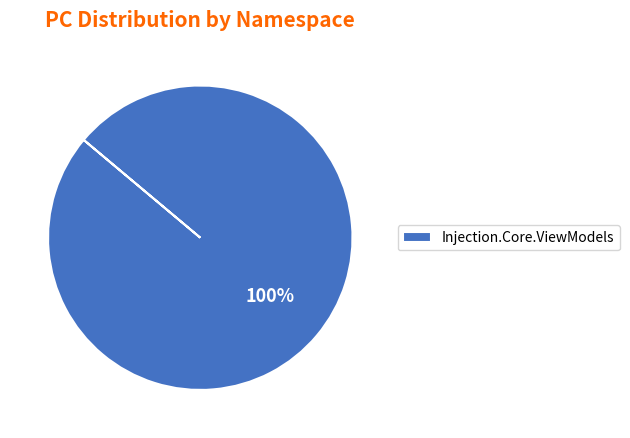

Is it true that Injection.Core.ViewModels is 100% of the pie?

True